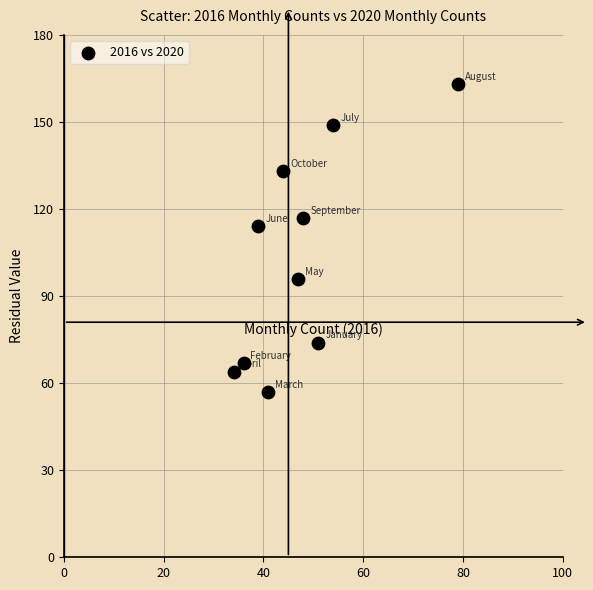

What is the average X value?

47